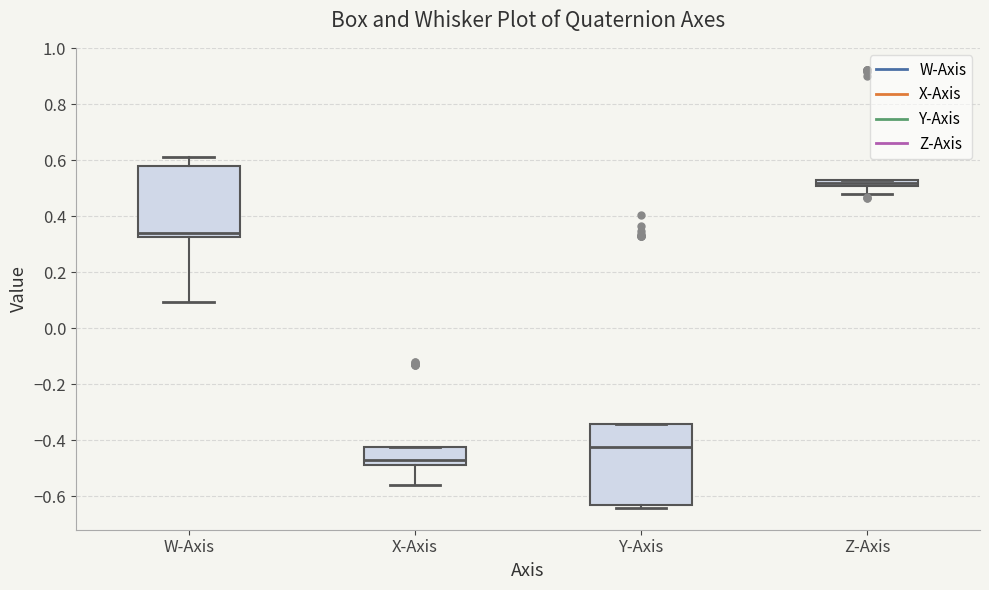

Comparing the boxes themselves (not the whiskers), which one is the tallest?

Y-Axis